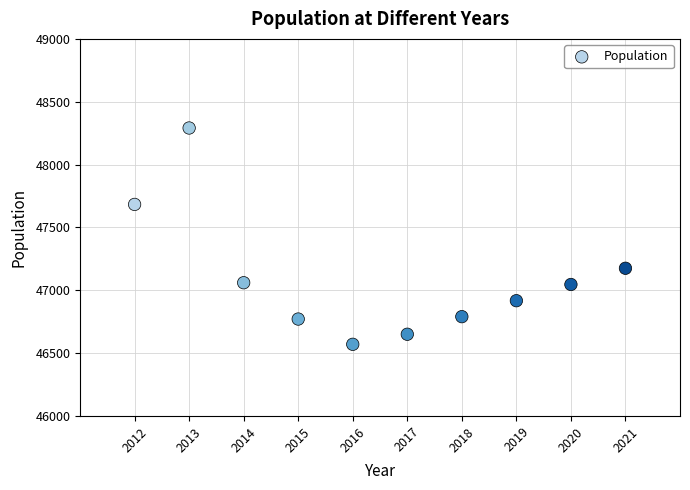

What is the average X value?

2016